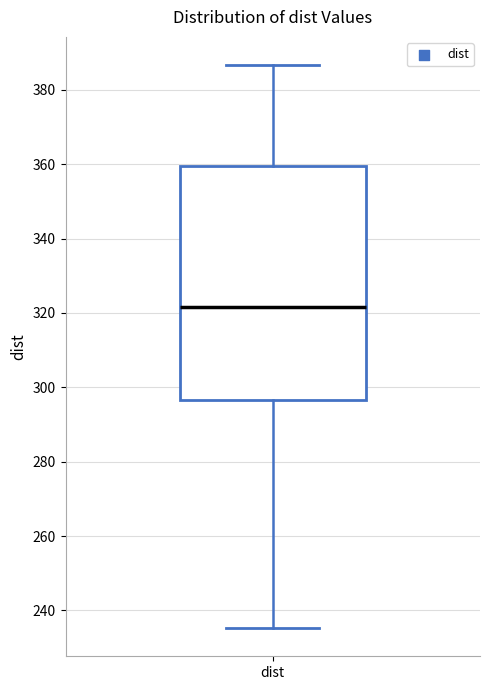

Transcribe this box plot: give where the median line is, the range the box spans, and where the two whiskers end, as read against the y-axis. The values are not printed on the chart, so give them approximately, as read against the axis.

median 322, box 296 to 360, whiskers 236 to 386